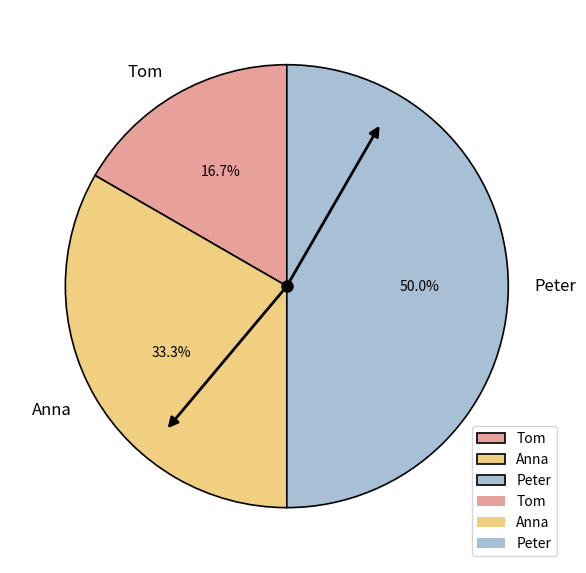

How many segments does this pie chart have?

3